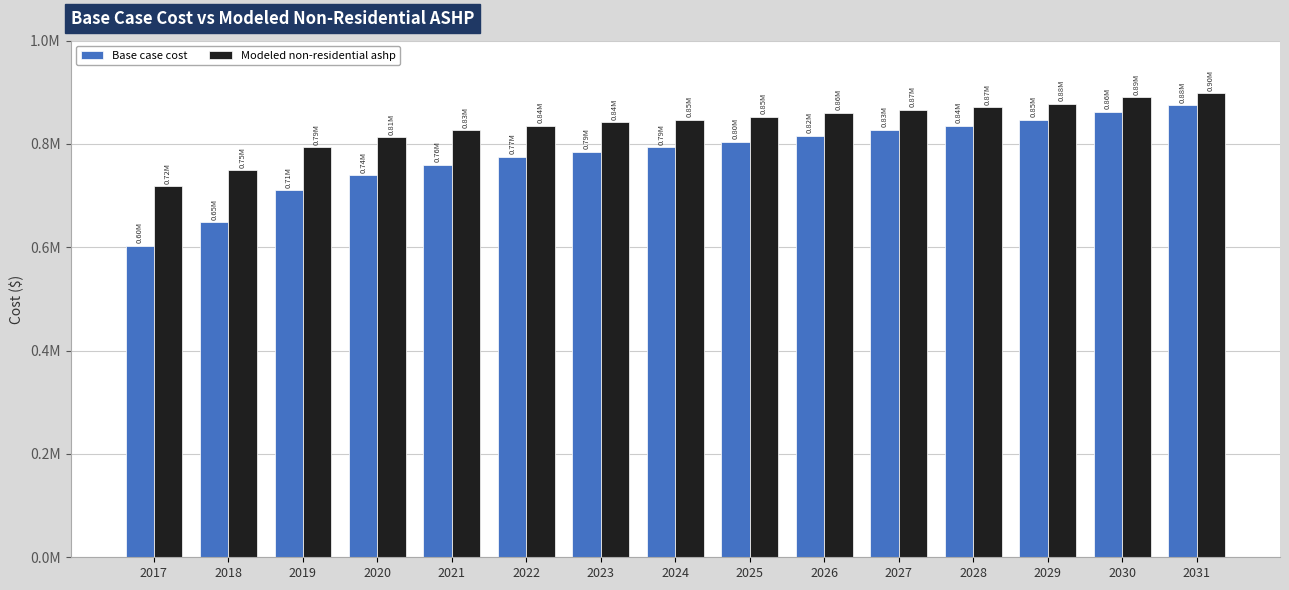

Rank the series by their average value, from highest to lowest.

Modeled non-residential ashp, Base case cost